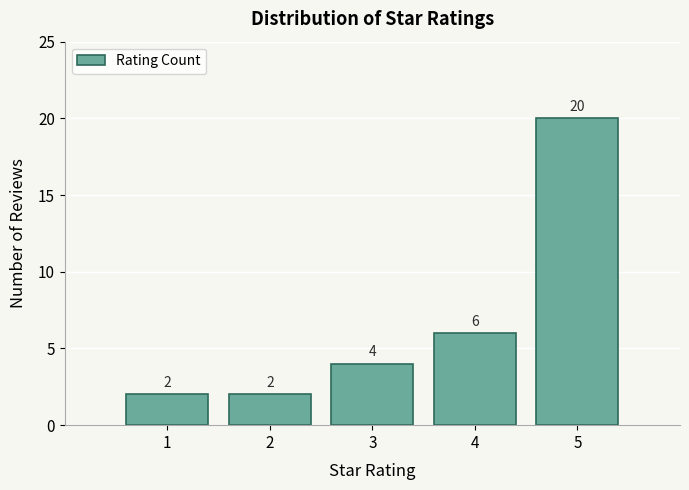

Reading right to left, list all the values displayed in this chart.

20	6	4	2	2